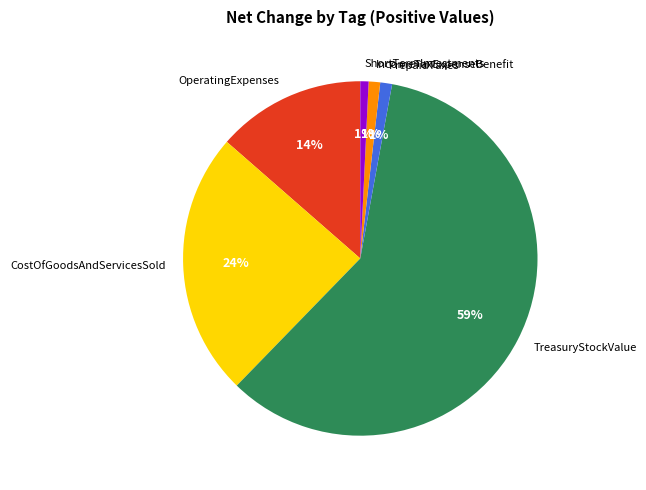

To the nearest percent, what is the average slice percentage?

17%